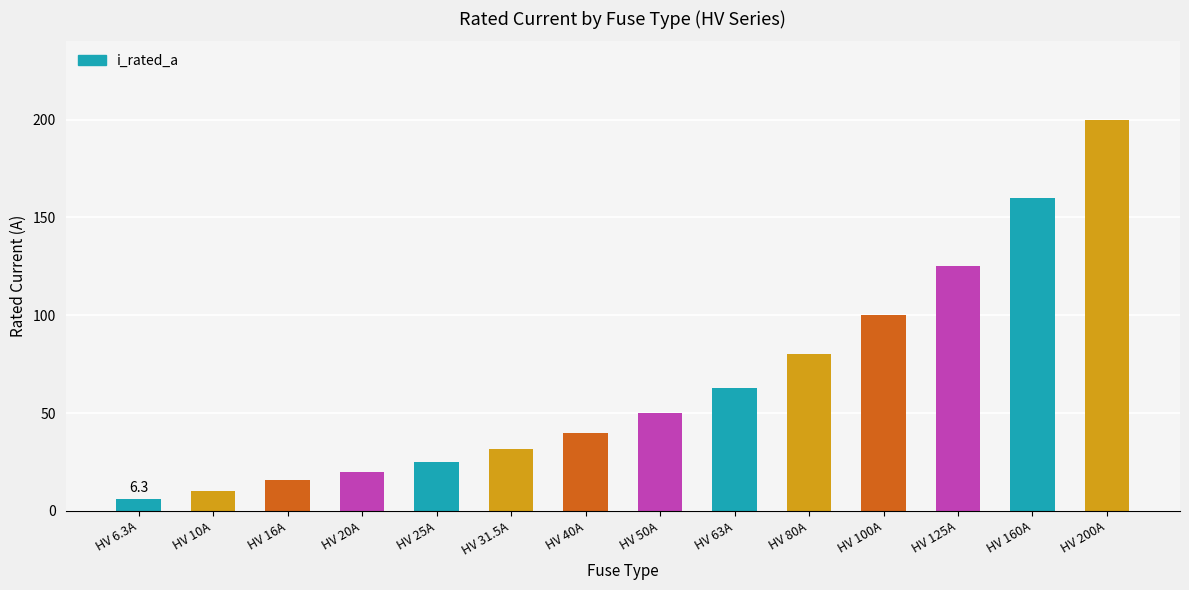

What is the difference between the second highest and minimum values?

153.7